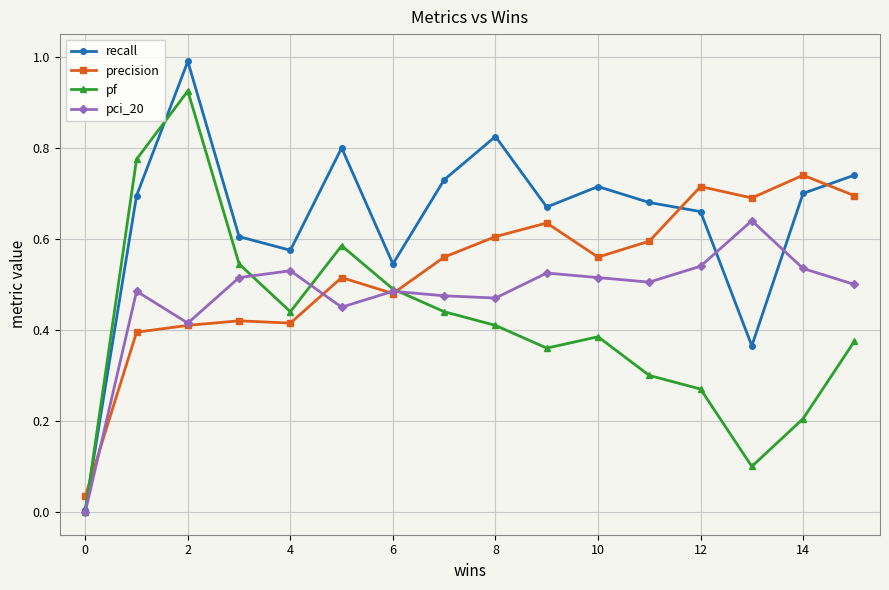

Which series has the largest total across all categories?

recall